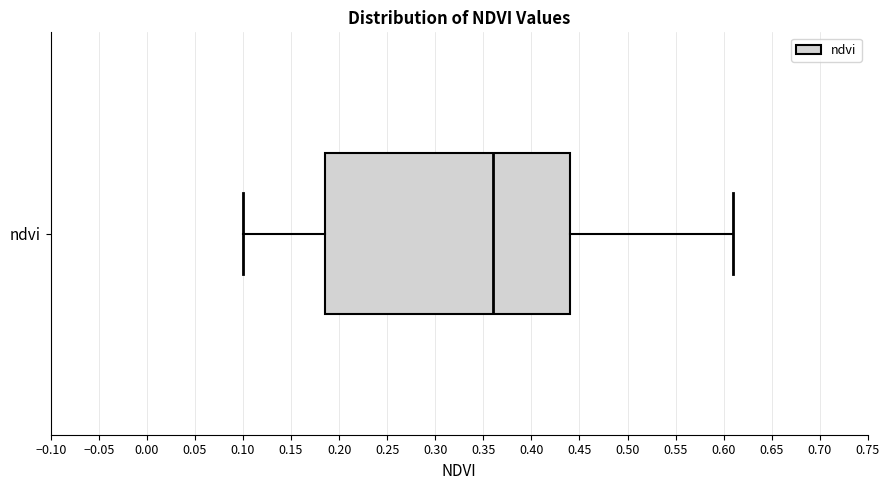

Where does the right whisker of the box for ndvi end on the x-axis? The values are not printed on the chart, so give them approximately, as read against the axis.

0.610